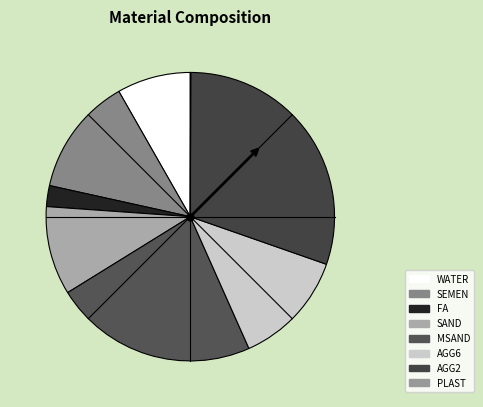

Does SAND account for over 50% of the chart?

No